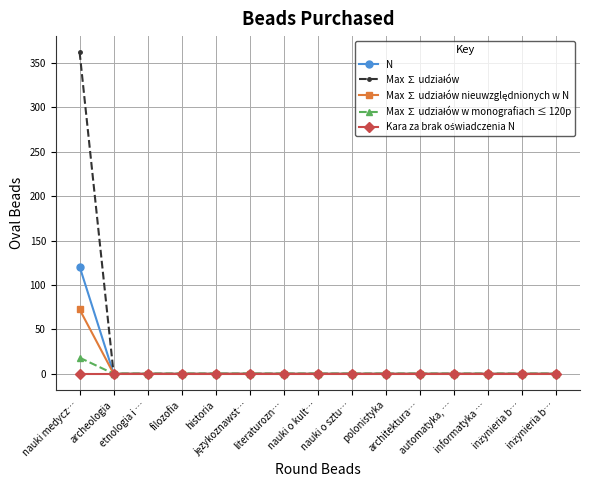

How many categories are shown in the chart?

15